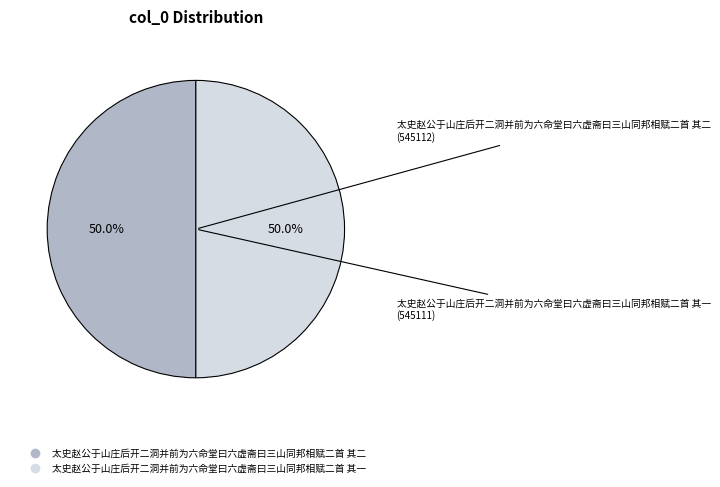

Combined, do 太史赵公于山庄后开二洞并前为六命堂曰六虚斋曰三山同邦相赋二首 其二 and 太史赵公于山庄后开二洞并前为六命堂曰六虚斋曰三山同邦相赋二首 其一 account for over 50%?

Yes